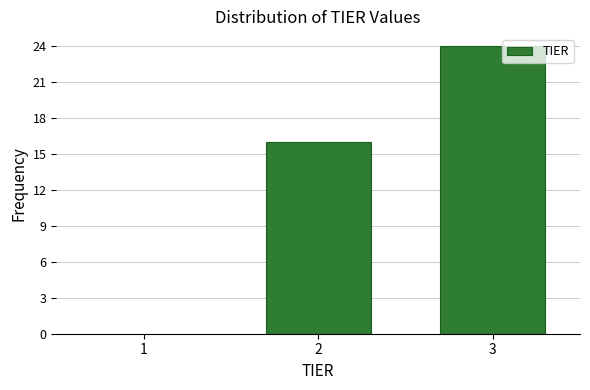

Reading left to right, transcribe all the data shown in this chart.

2=16	3=24